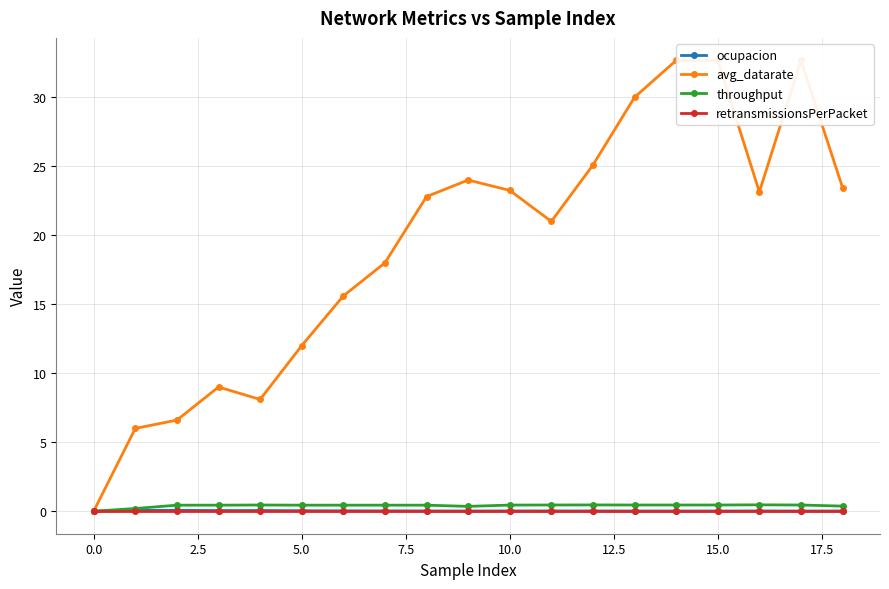

What is the maximum value for throughput?

0.5